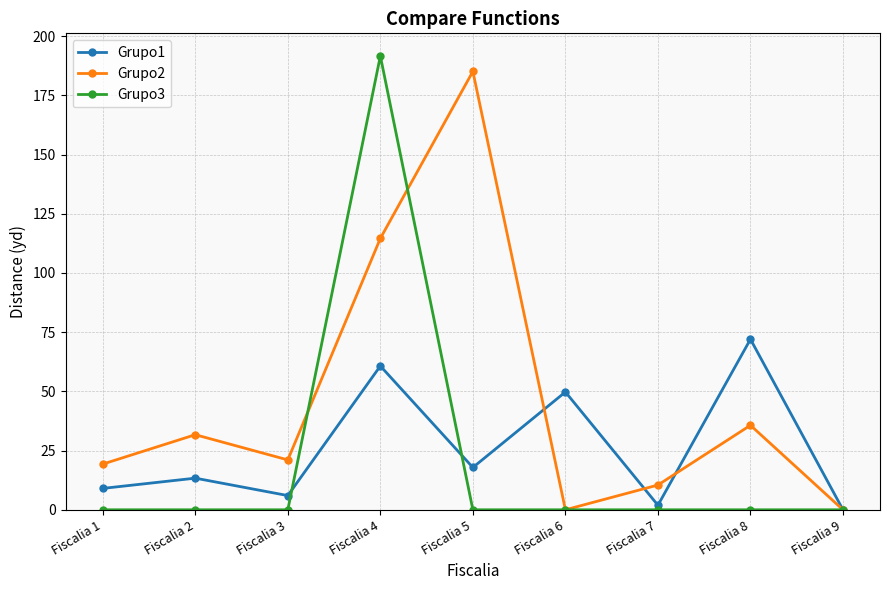

What is the value of the Grupo1 point at the 2nd from the left?

13.4